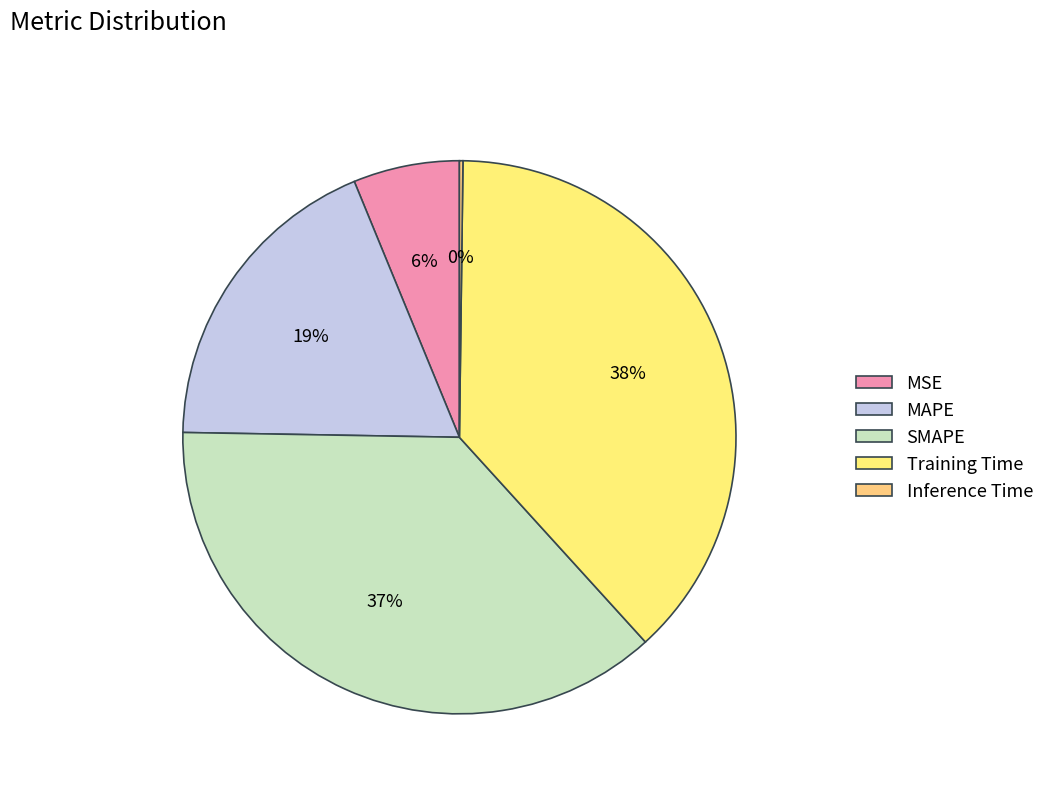

How many slices are in this pie chart?

5